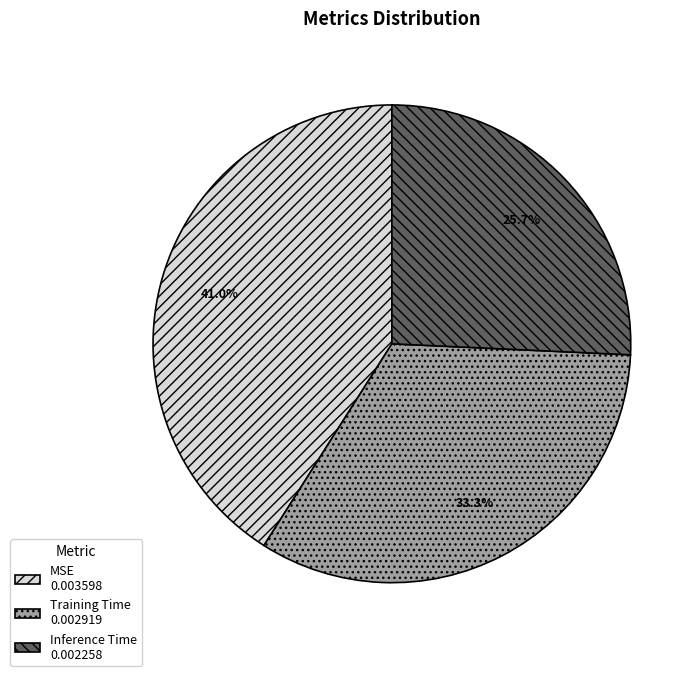

To the nearest percent, what is the difference between the largest and smallest slice percentages?

15%